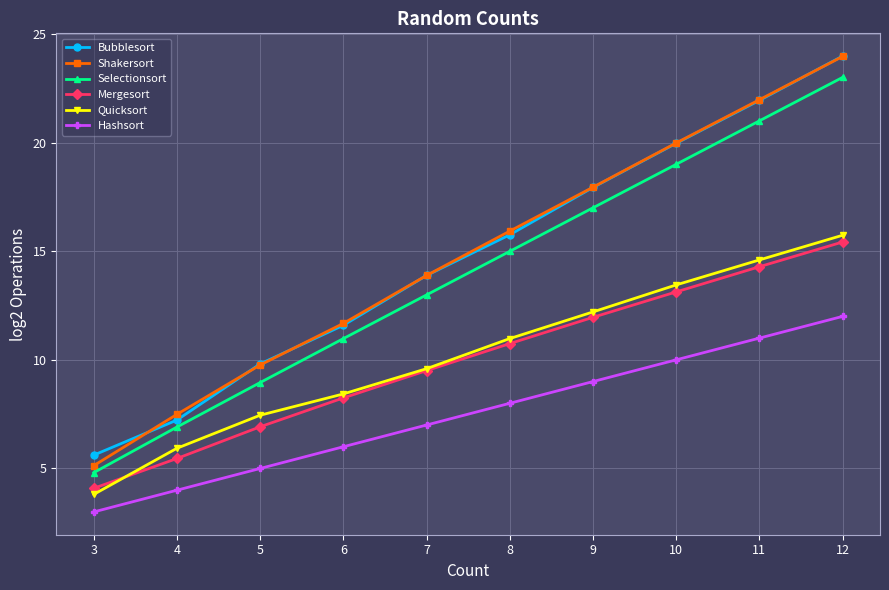

Which category has the highest value in the Bubblesort series?

12